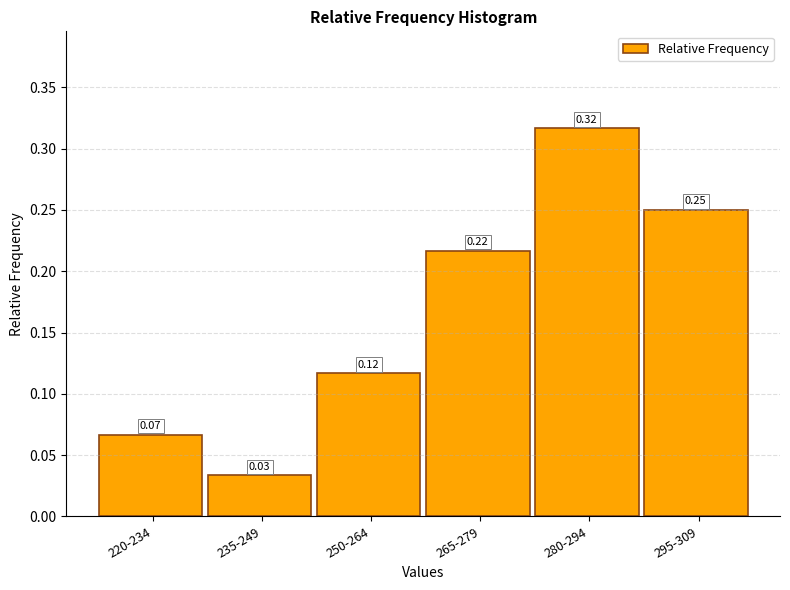

Which has a higher value, 280-294 or 220-234?

280-294